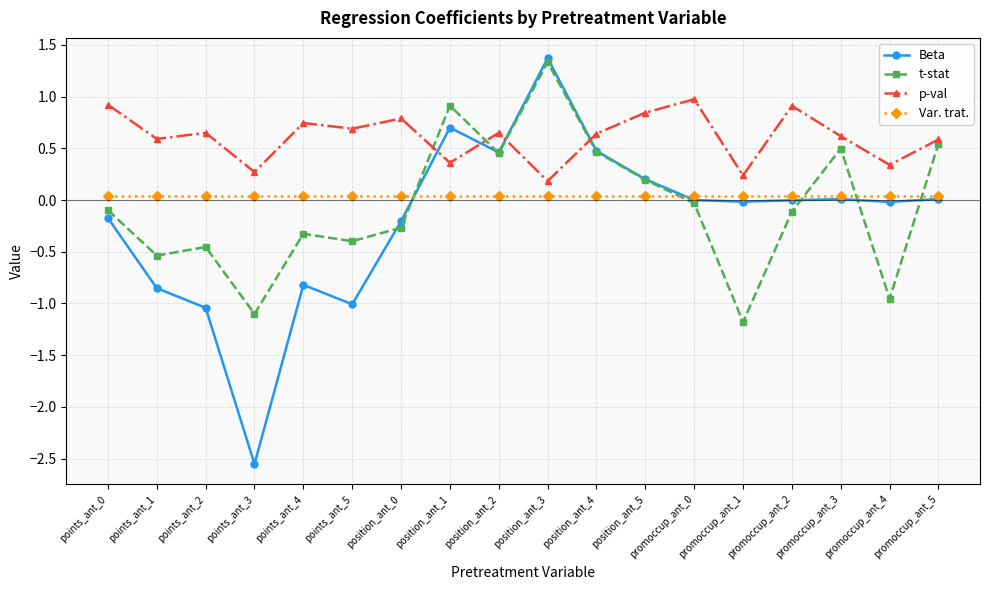

The p-val series shows 0.2 at promoccup_ant_1. True or false?

True